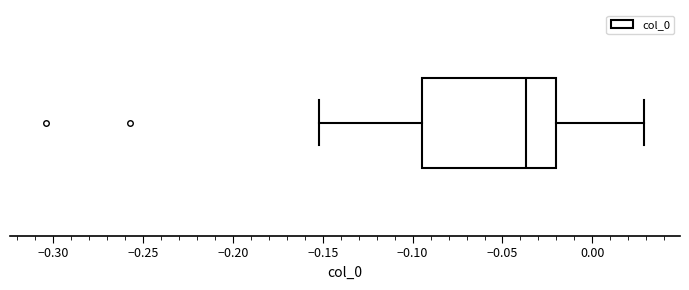

Transcribe this box plot: give where the median line is, the range the box spans, and where the two whiskers end, as read against the x-axis. The values are not printed on the chart, so give them approximately, as read against the axis.

median -0.035, box -0.095 to -0.020, whiskers -0.150 to 0.030